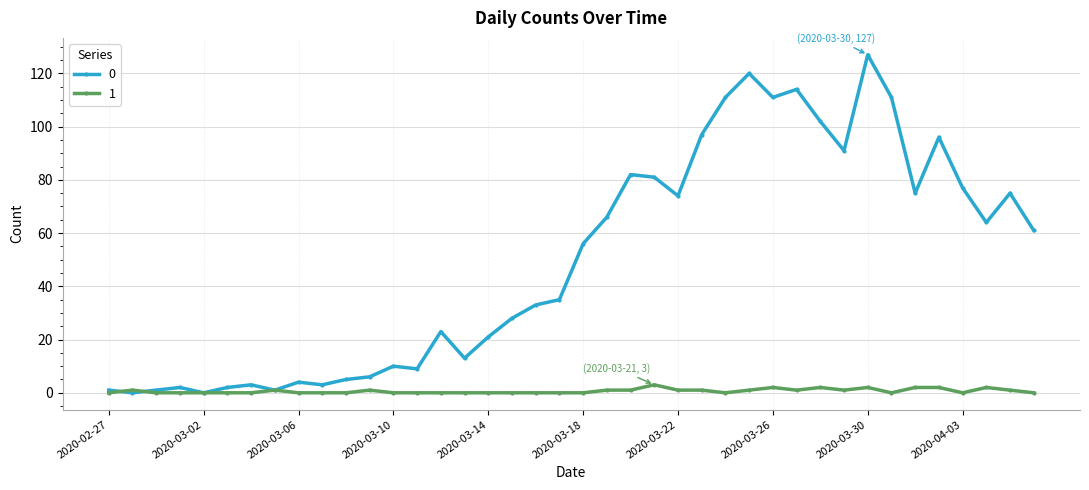

How many data points does each series have?

40